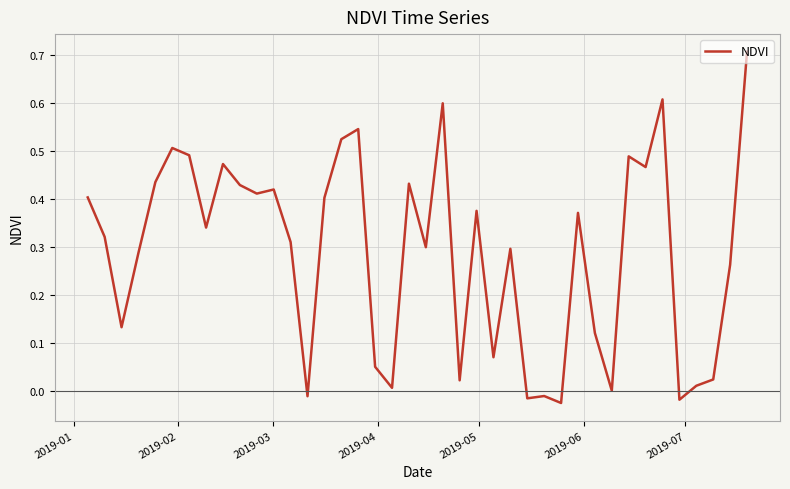

What is the difference between the maximum and minimum values?

0.7